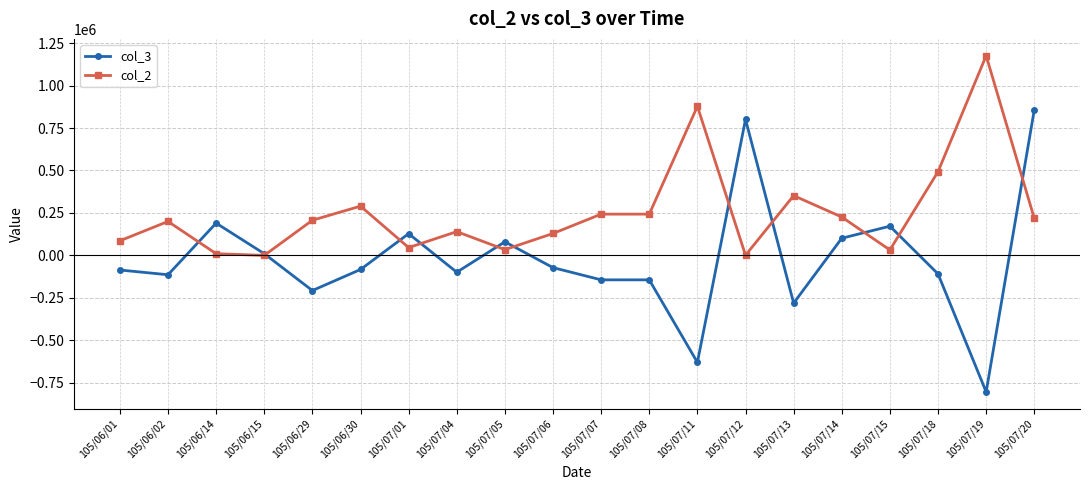

Between 105/06/14 and 105/07/12, which series saw the biggest shift?

col_3